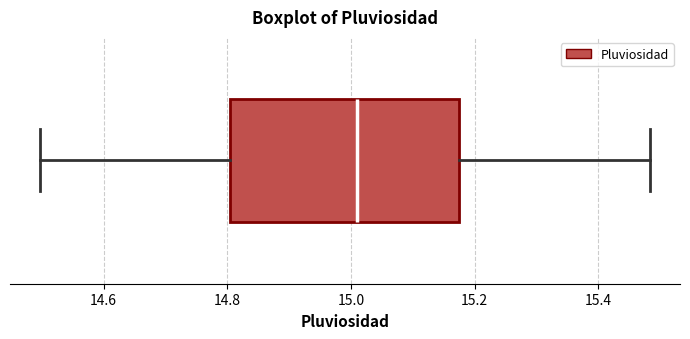

Read this box plot against the x-axis: the position of the median line, the range covered by the box, and the ends of both whiskers. The values are not printed on the chart, so give them approximately, as read against the axis.

median 15.00, box 14.80 to 15.18, whiskers 14.50 to 15.48